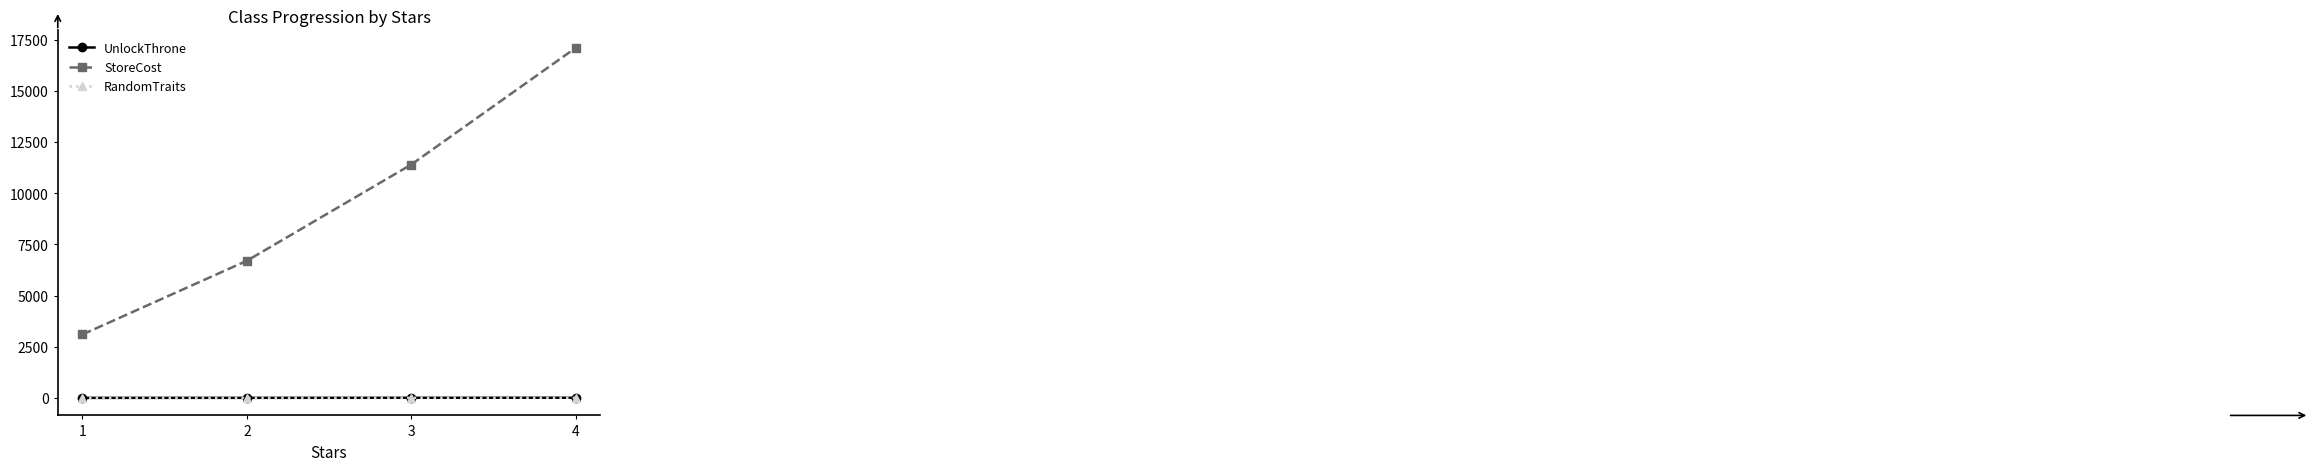

True or false: UnlockThrone and RandomTraits intersect in this chart.

False